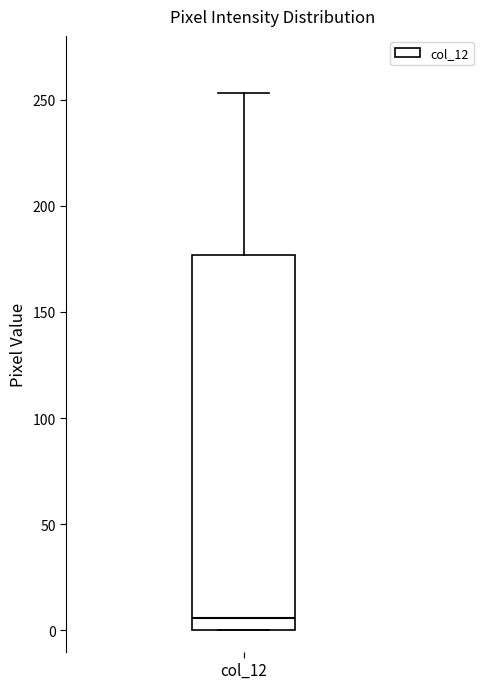

Transcribe this box plot: give where the median line is, the range the box spans, and where the two whiskers end, as read against the y-axis. The values are not printed on the chart, so give them approximately, as read against the axis.

median 5, box 0 to 175, whiskers 0 to 255